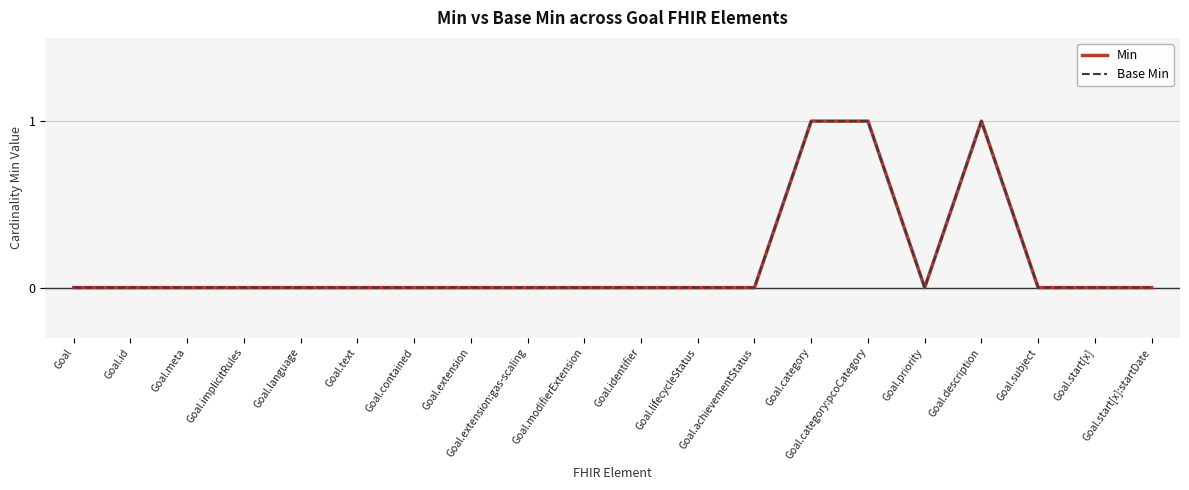

Which category has the lowest value across all series?

Goal